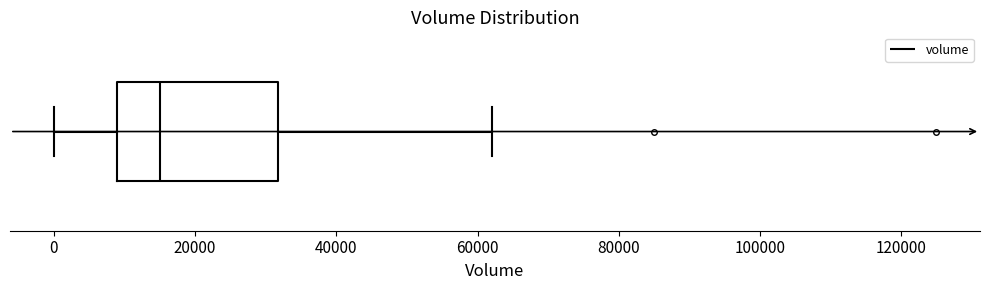

Read this box plot against the x-axis: the position of the median line, the range covered by the box, and the ends of both whiskers. The values are not printed on the chart, so give them approximately, as read against the axis.

median 14000, box 8000 to 32000, whiskers 0 to 62000